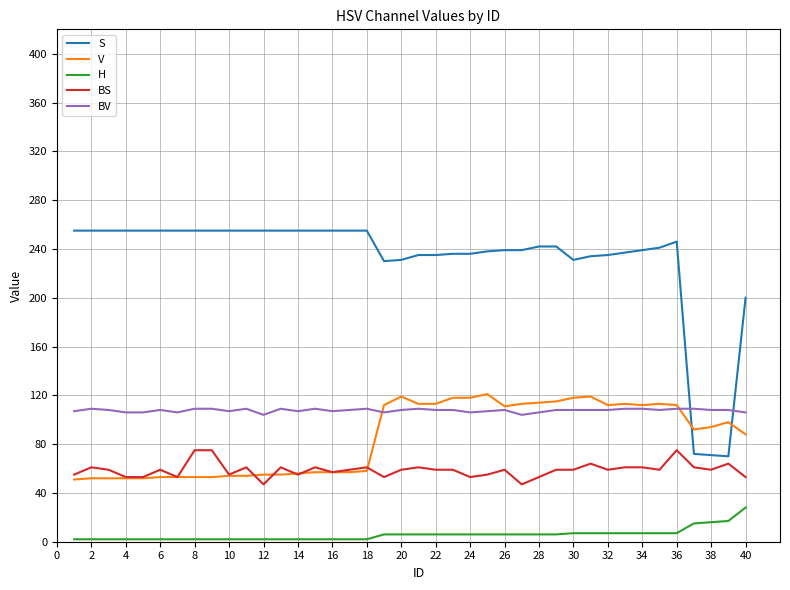

What is the minimum value for V?

51